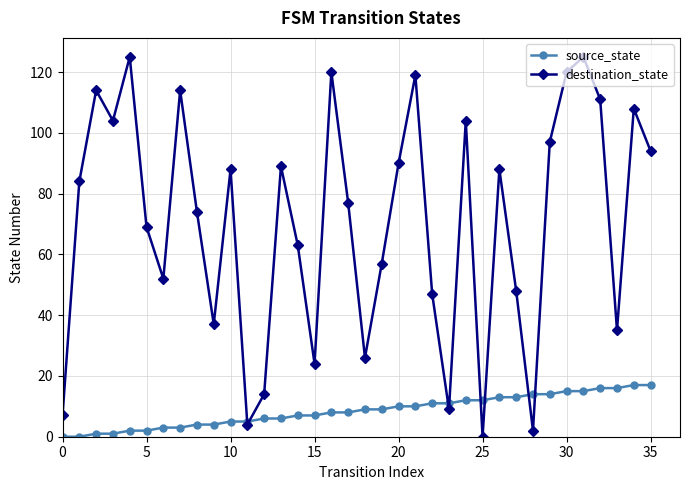

Which series has the largest range (max minus min)?

destination_state